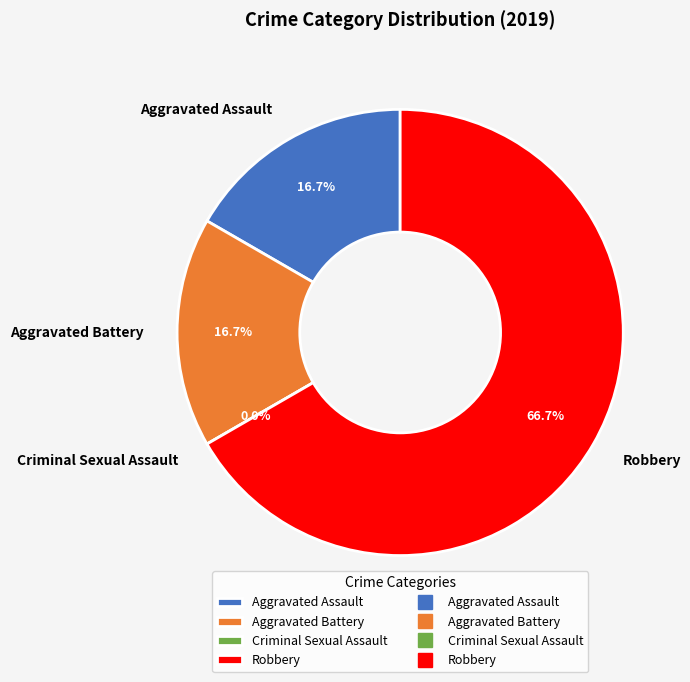

Which slice is the largest?

Robbery